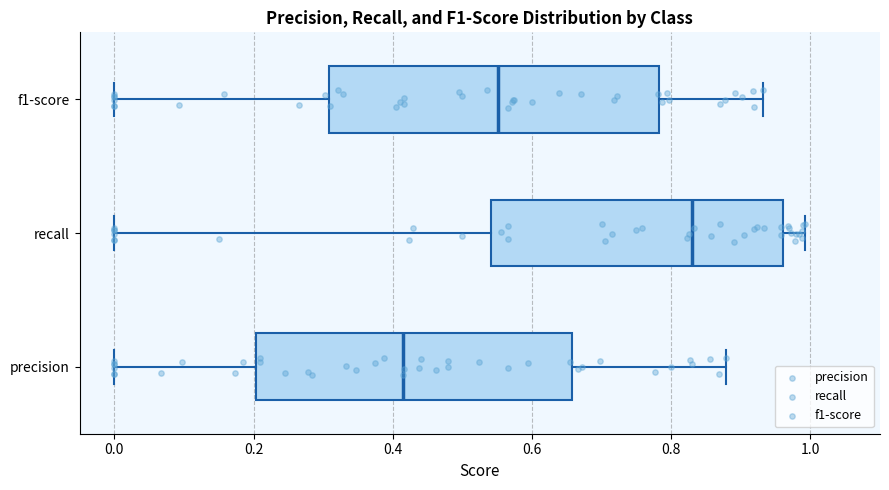

Reading bottom to top, transcribe this box plot: for each box, give where its median line is, the range the box spans, and where its two whiskers end, as read against the x-axis. The values are not printed on the chart, so give them approximately, as read against the axis.

precision: median 0.42, box 0.20 to 0.66, whiskers 0.00 to 0.88
recall: median 0.82, box 0.54 to 0.96, whiskers 0.00 to 1.00
f1-score: median 0.56, box 0.30 to 0.78, whiskers 0.00 to 0.94